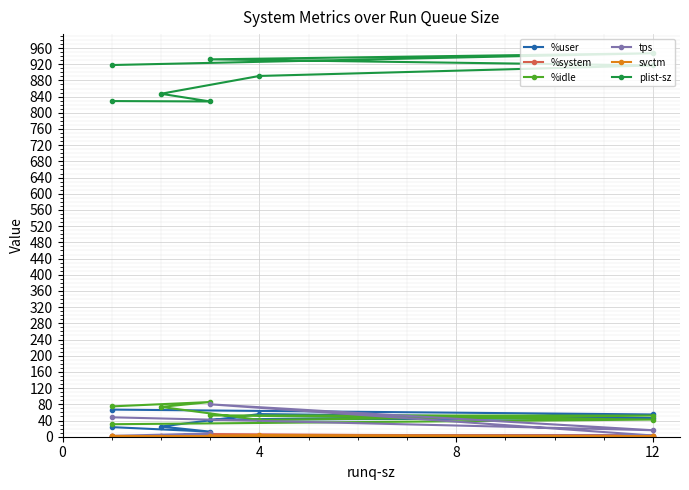

True or false: %system and %idle intersect in this chart.

False